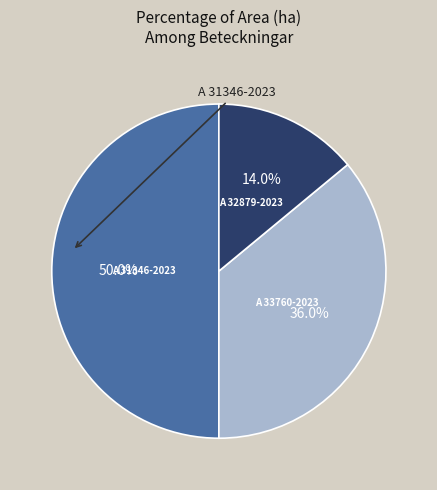

To the nearest percent, what is the average slice percentage?

33%